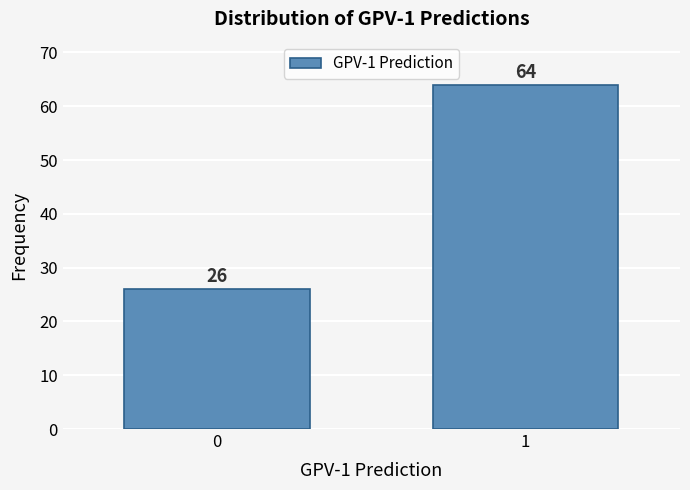

Reading right to left, transcribe all the data shown in this chart.

64	26